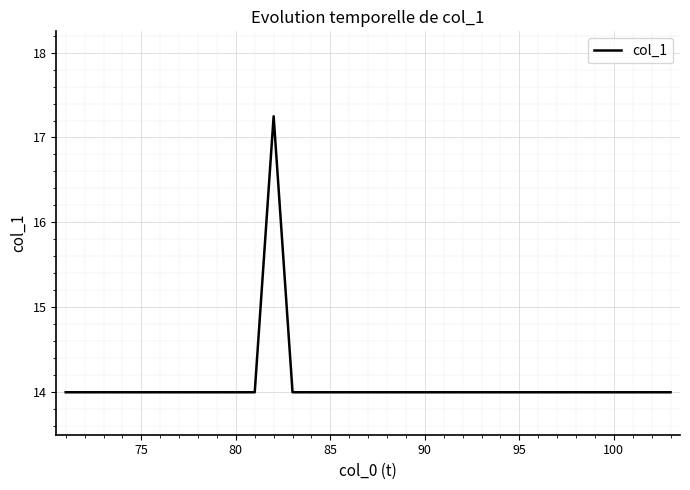

What is the smallest value displayed?

14.0